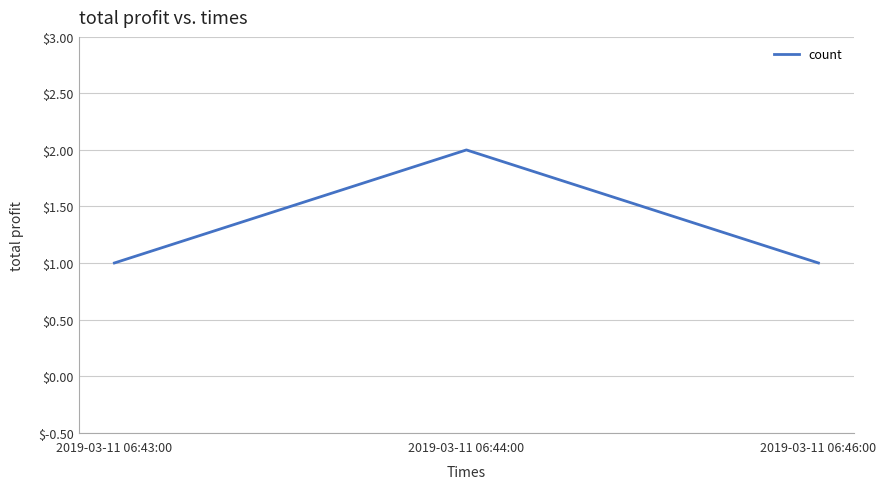

Which has a higher value, 2019-03-11 06:46:00 or 2019-03-11 06:44:00?

2019-03-11 06:44:00